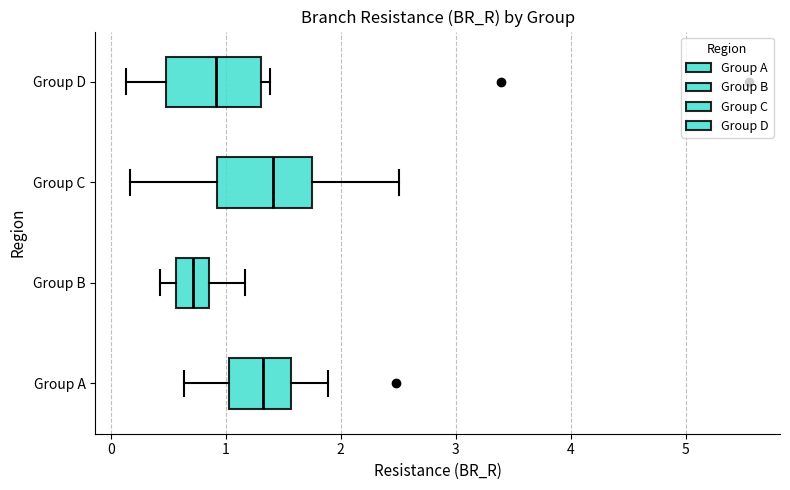

Reading bottom to top, read every box against the x-axis: the position of its median line, the range the box covers, and the ends of its whiskers. The values are not printed on the chart, so give them approximately, as read against the axis.

Group A: median 1.3, box 1.0 to 1.6, whiskers 0.6 to 1.9
Group B: median 0.7, box 0.6 to 0.9, whiskers 0.4 to 1.2
Group C: median 1.4, box 0.9 to 1.8, whiskers 0.2 to 2.5
Group D: median 0.9, box 0.5 to 1.3, whiskers 0.1 to 1.4